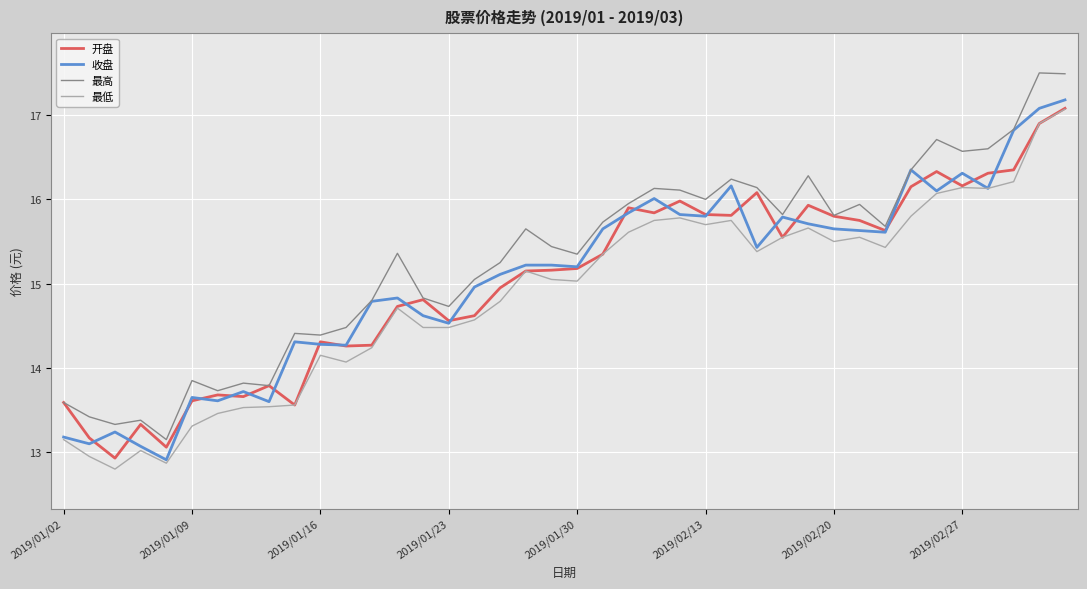

Which series has the largest total across all categories?

最高